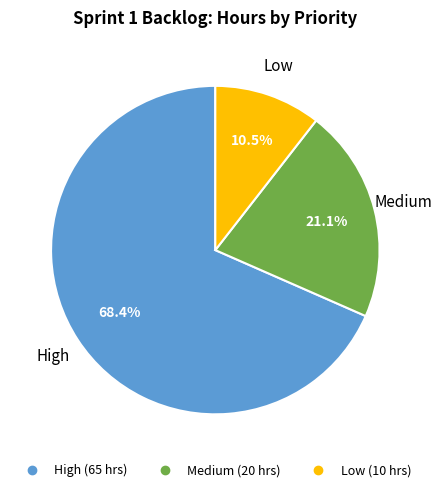

What percentage is NOT represented by Medium?

78.9%